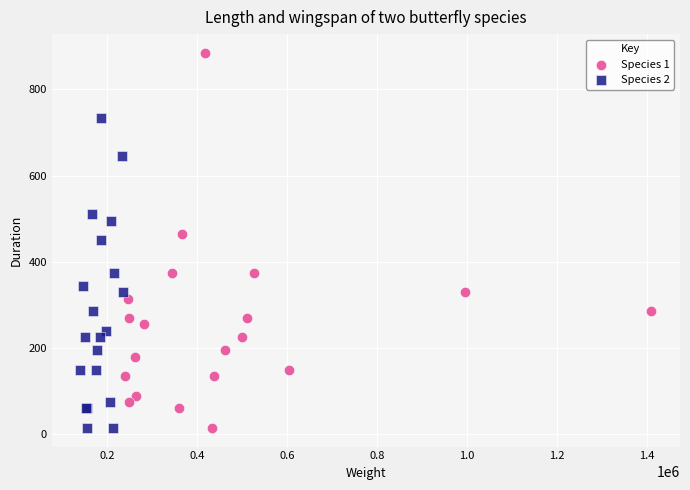

Which series contains the highest Y value?

Species 1